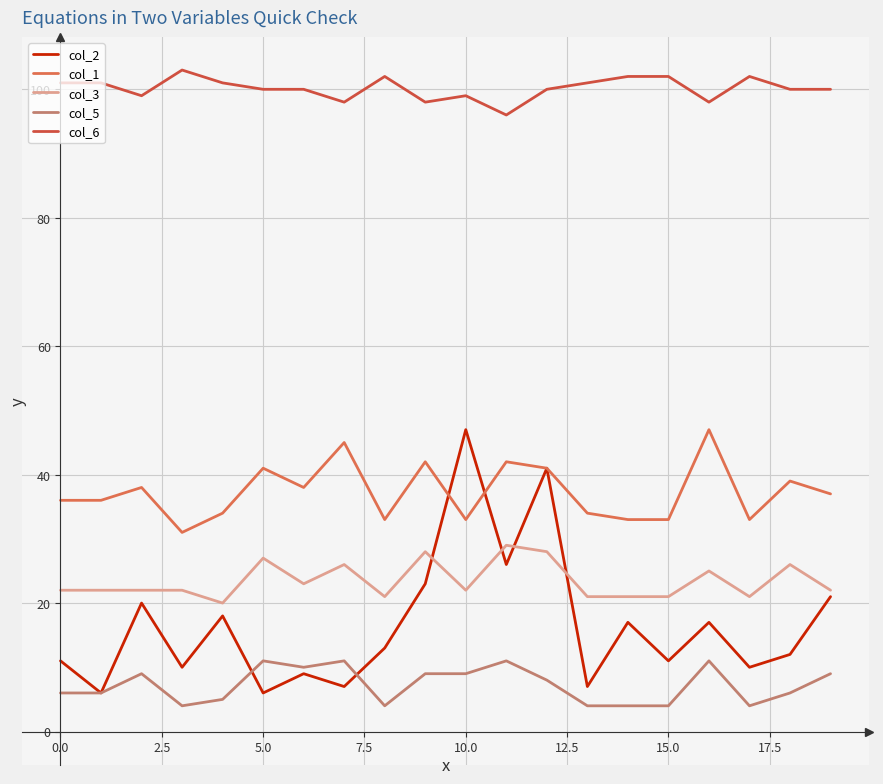

Which series has the widest spread of values?

col_2